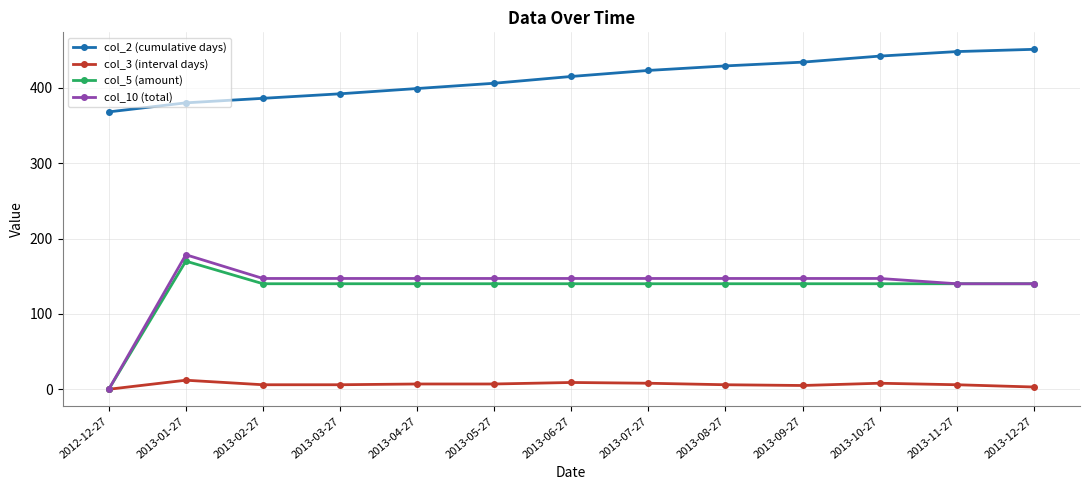

What is the maximum value for col_5 (amount)?

170.0